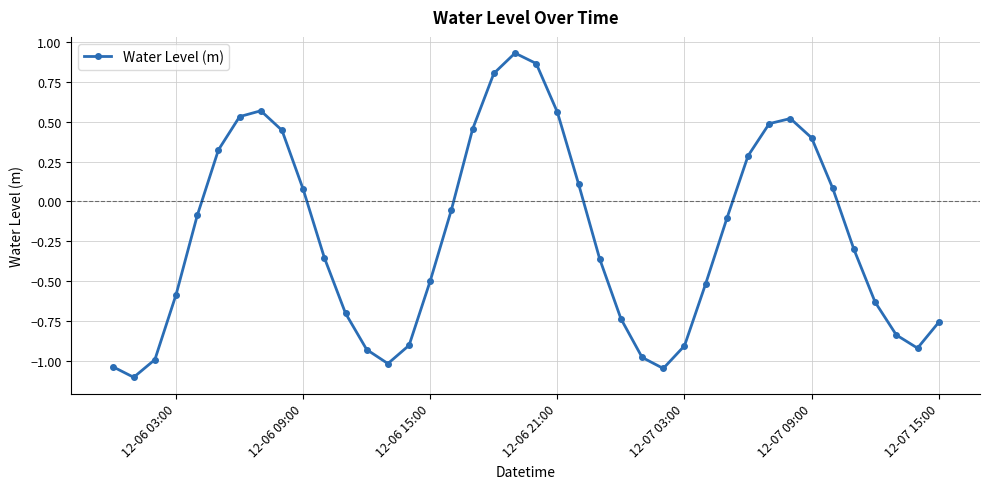

What is the difference between the maximum and minimum values?

2.0